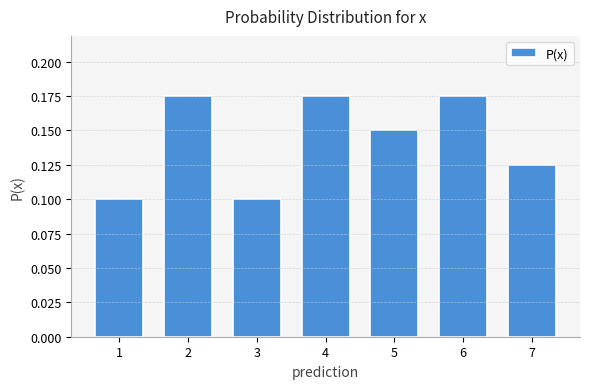

What is the change in value from 1 to 4?

+0.1